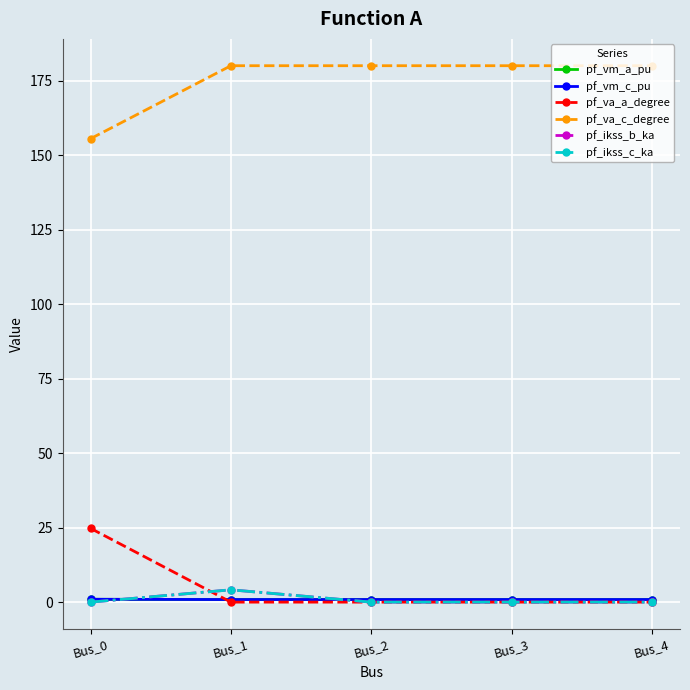

Does the chart have visible grid lines?

Yes